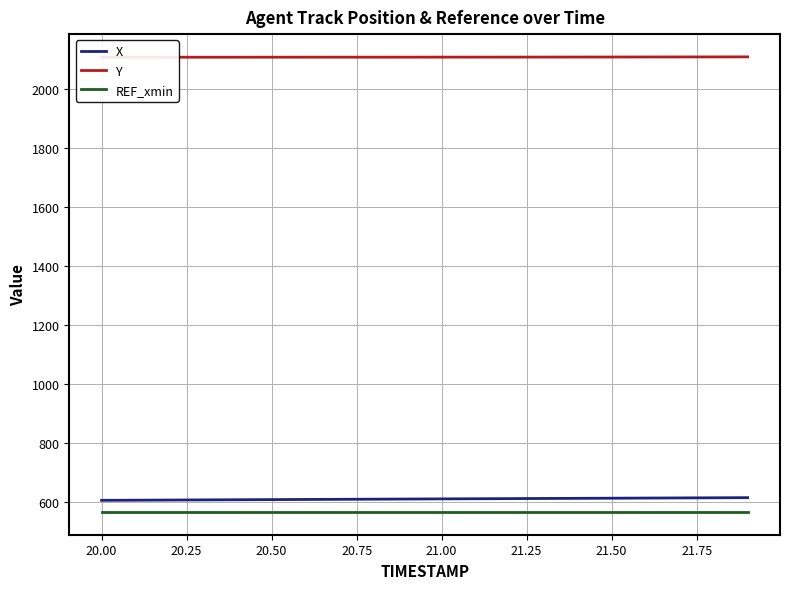

Does the chart display data point markers on the line(s)?

No